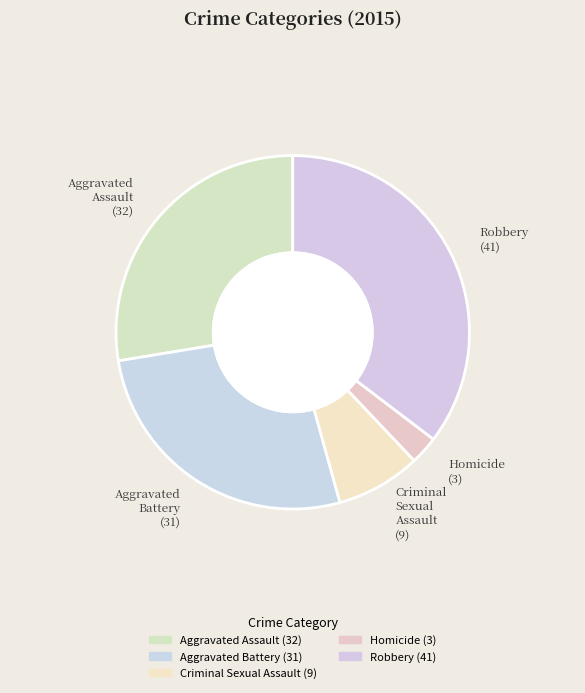

Rank the categories by value from highest to lowest.

Robbery, Aggravated Assault, Aggravated Battery, Criminal Sexual Assault, Homicide